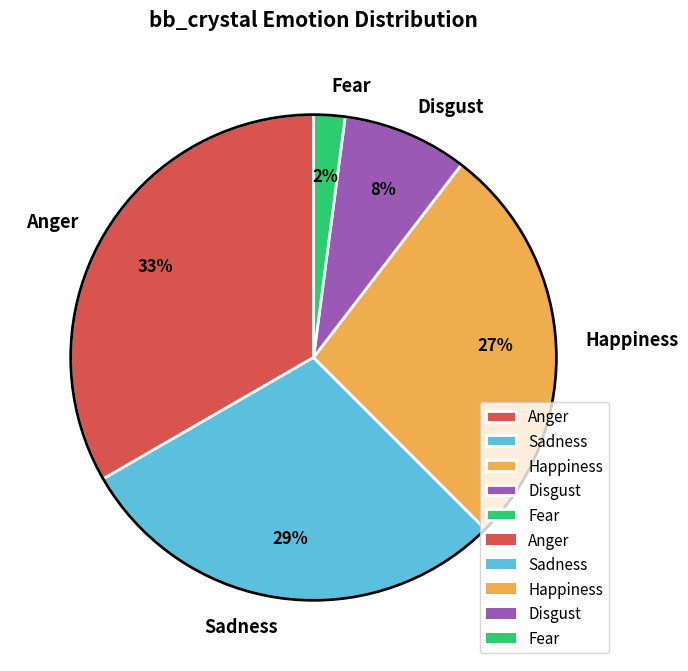

How many segments does this pie chart have?

5